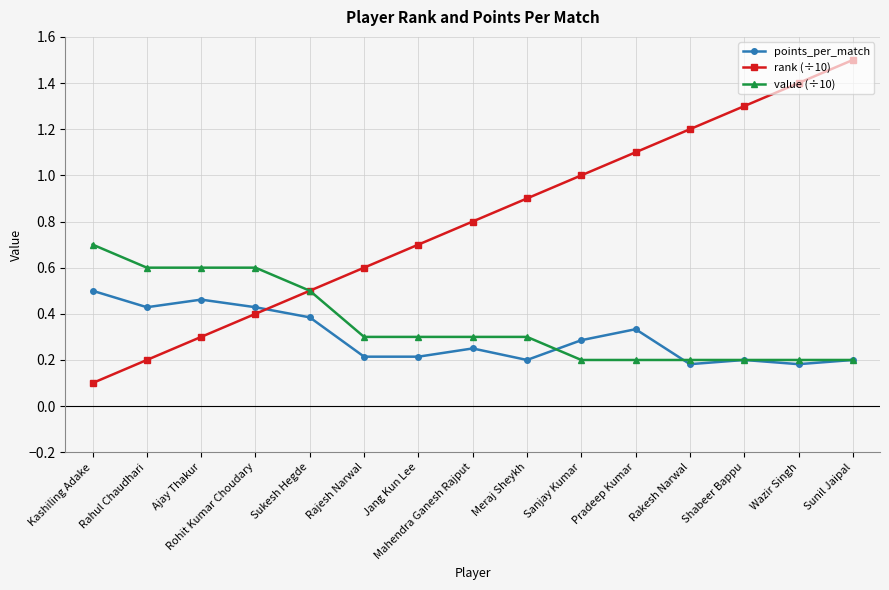

Rank the series at Rajesh Narwal from highest to lowest value.

rank (÷10), value (÷10), points_per_match